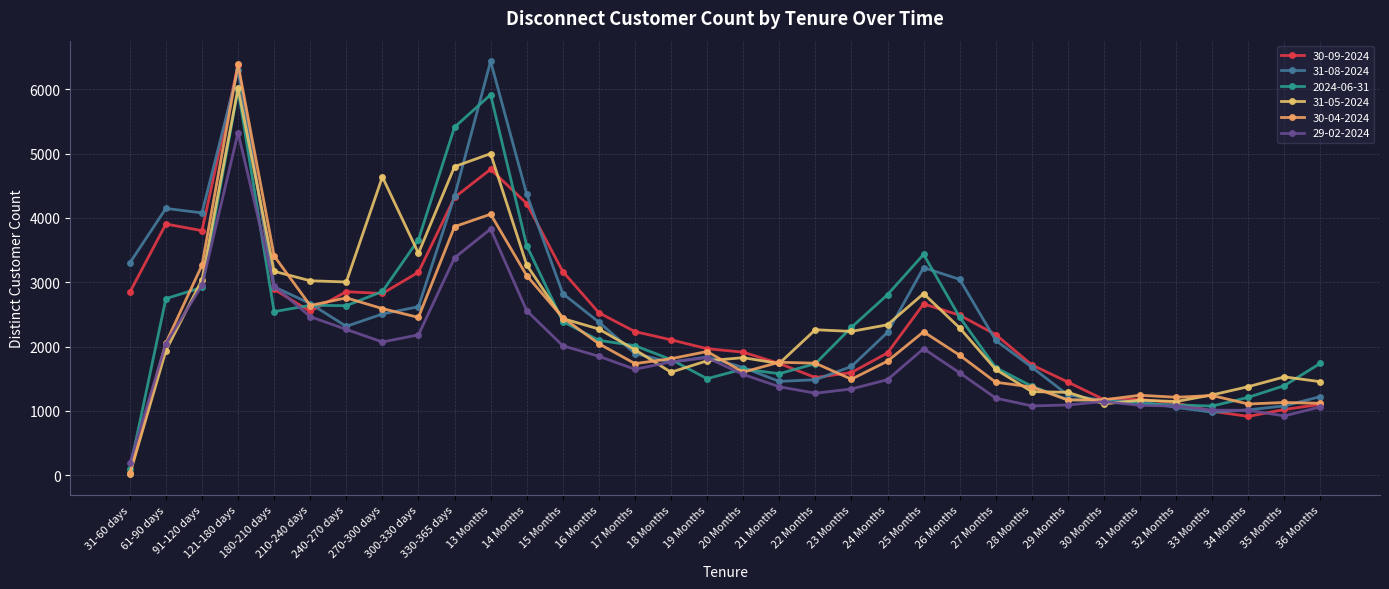

After their last crossing, which series has the higher values: 31-05-2024 or 30-09-2024?

31-05-2024